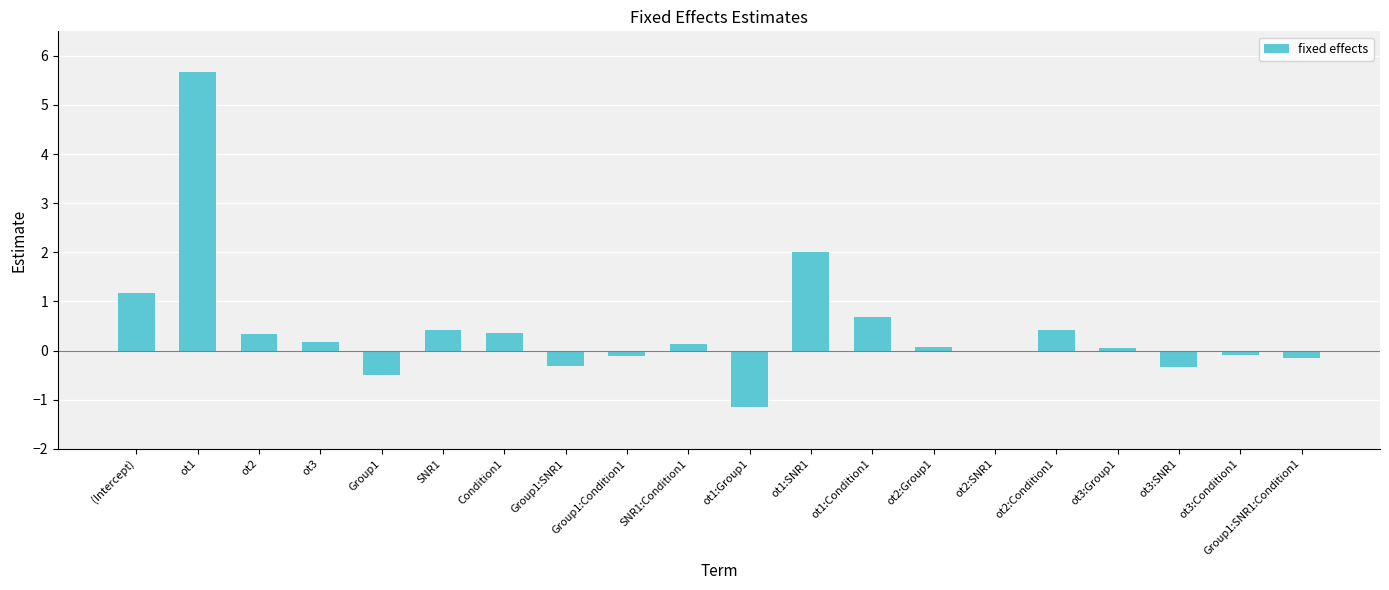

Between ot1:Condition1 and ot3:Group1, which is larger?

ot1:Condition1